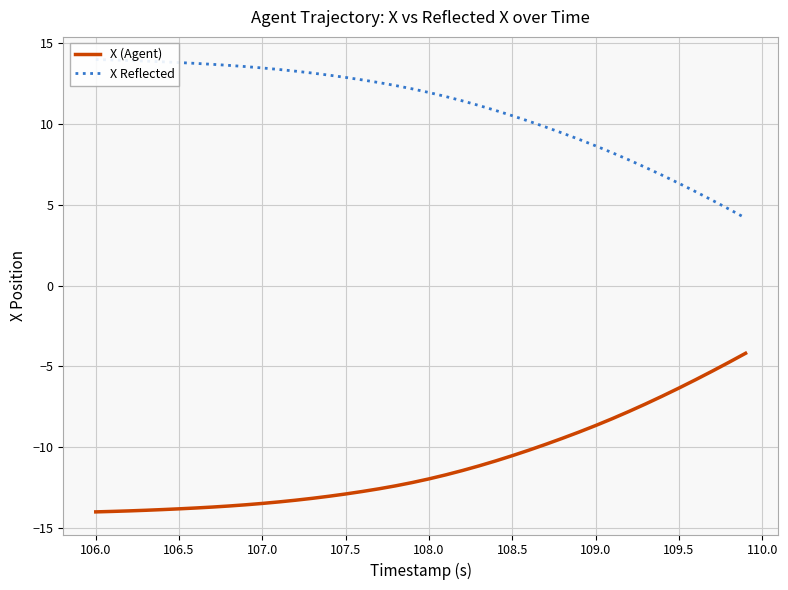

What is the average value of the X (Agent) series?

-11.0